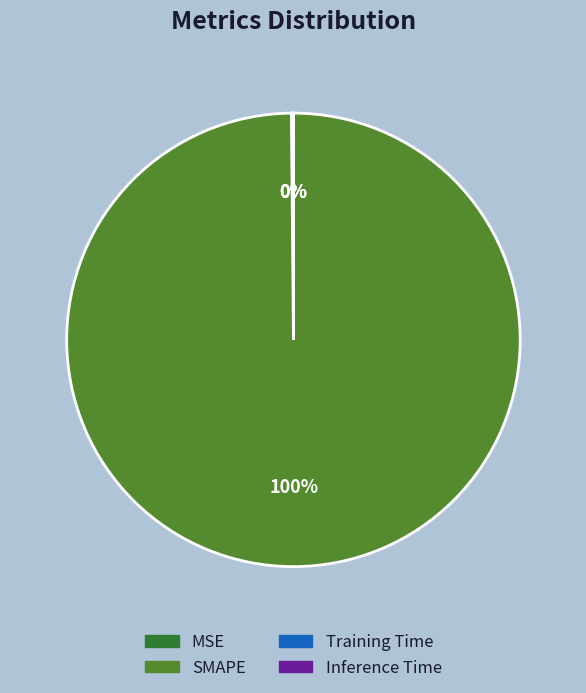

Which slice is the largest?

SMAPE